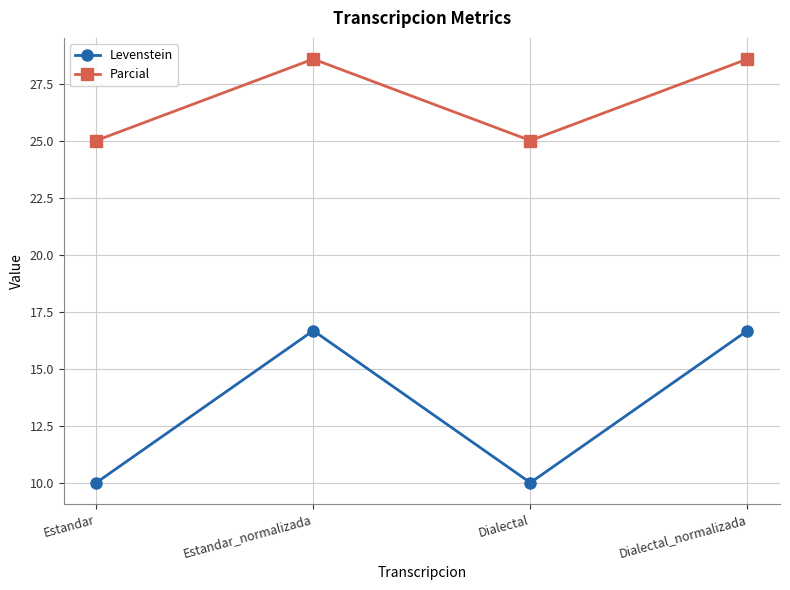

Between Estandar and Estandar_normalizada, which series saw the biggest shift?

Levenstein